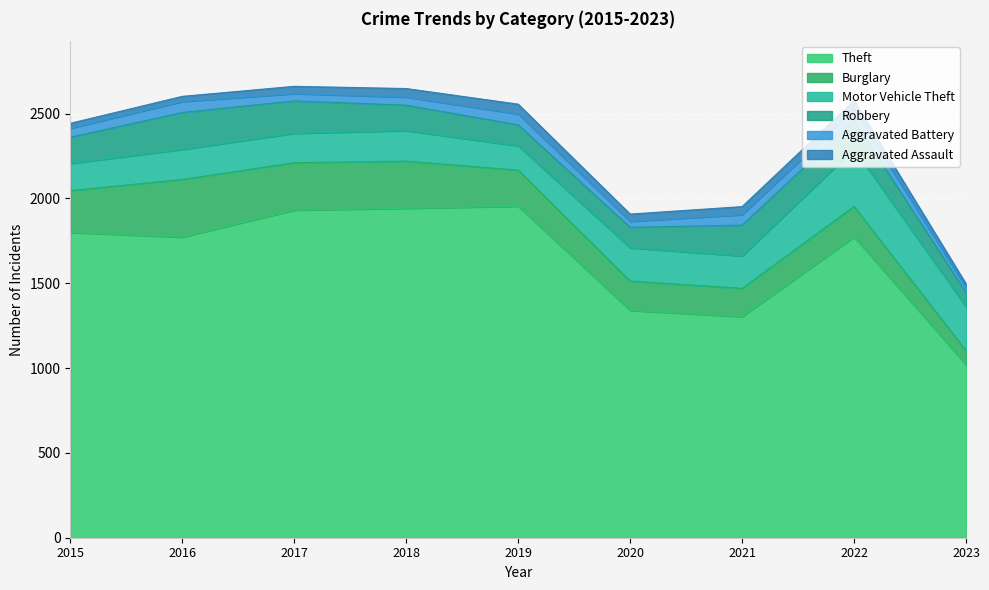

How many data points in Aggravated Battery are above 53?

4